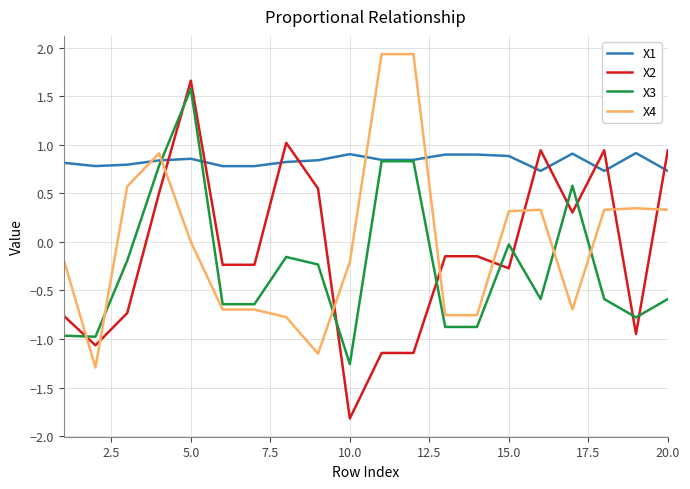

Which series has the largest total across all categories?

X1